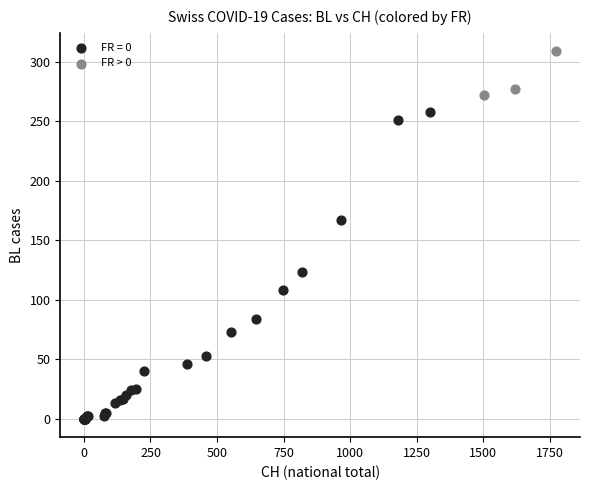

Which series has the widest spread of Y values?

FR = 0